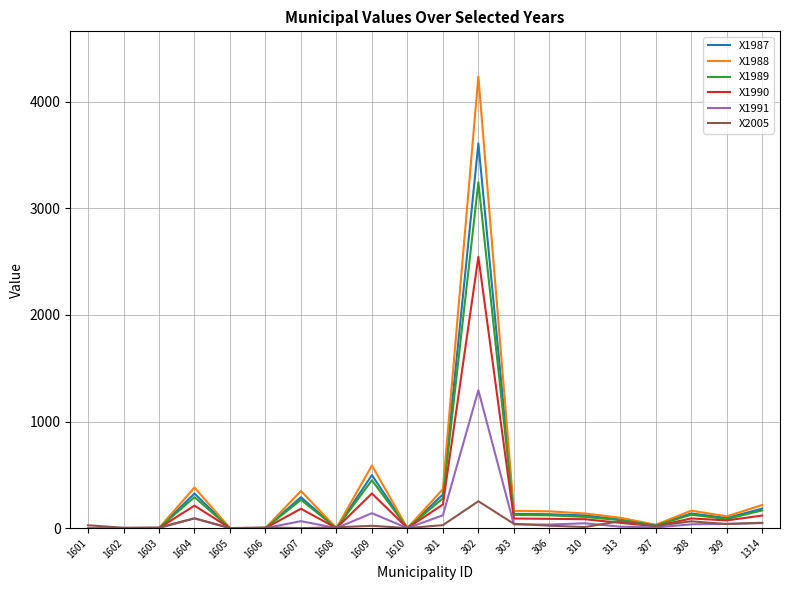

Where is X1988 nearest to the value 2118?

1609